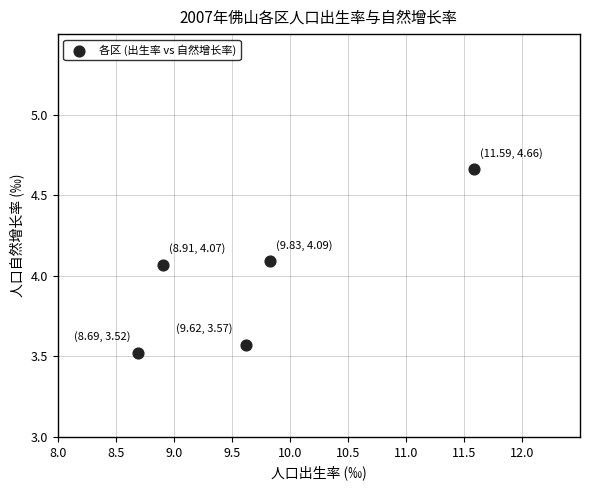

What is the range of X values (max minus min)?

2.9